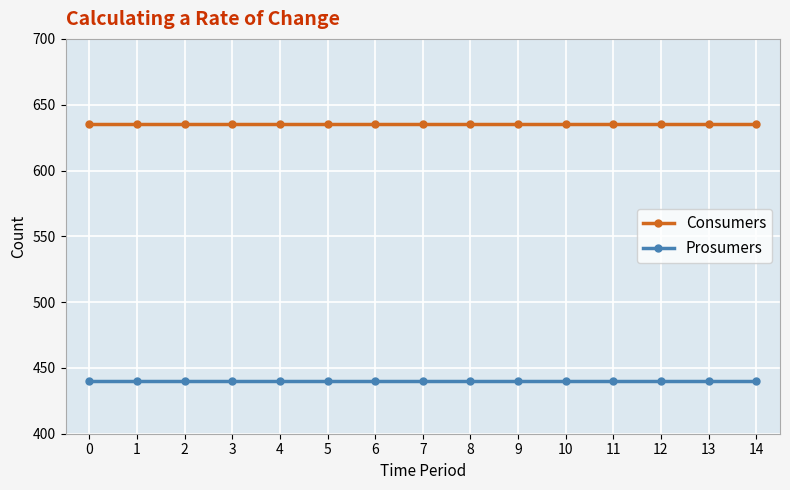

What is the average value of the Consumers series?

635